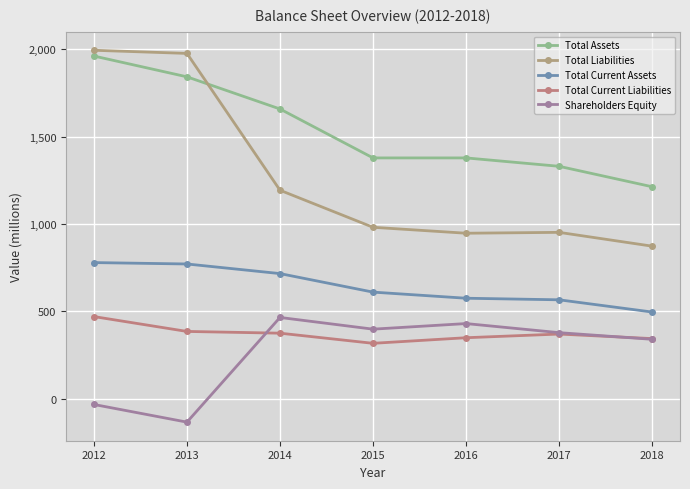

True or false: Total Liabilities and Total Current Liabilities intersect in this chart.

False